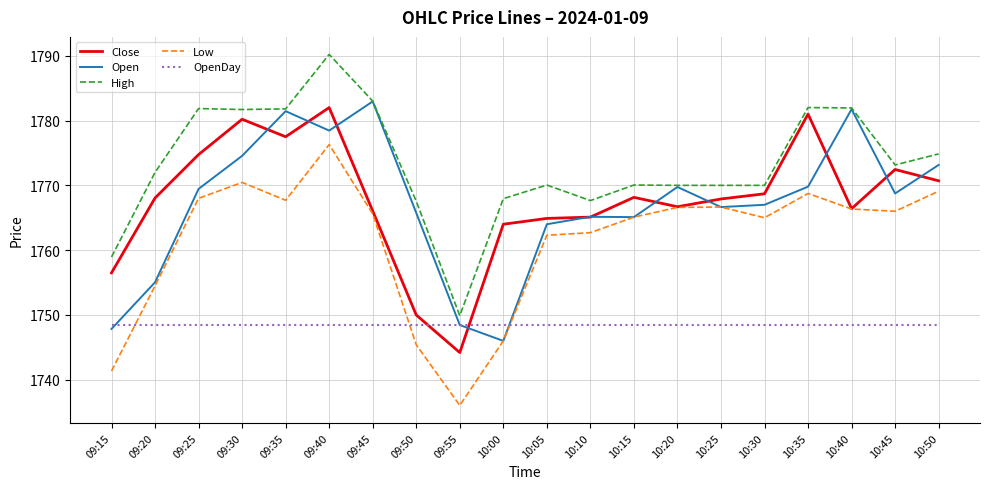

At which label does Open reach its peak?

09:45